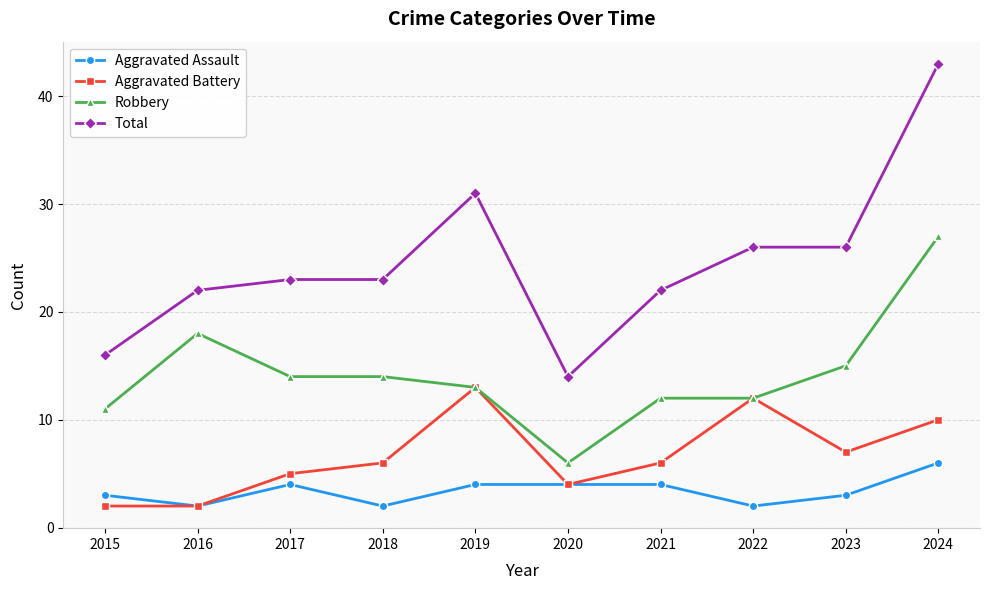

What is the approximate value of Aggravated Assault at 2023?

3